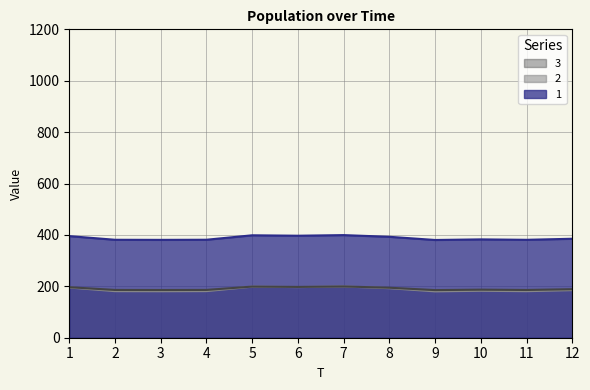

Does the chart display data point markers on the line(s)?

No